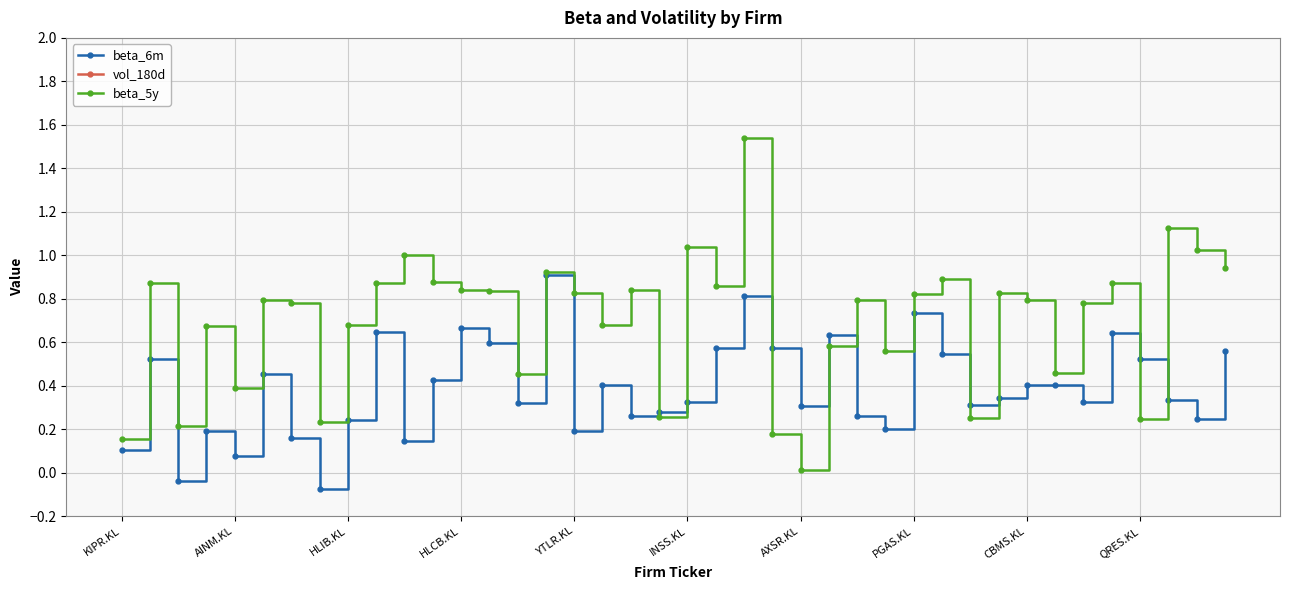

What is the value of the beta_6m point at the 22nd from the left?

0.6